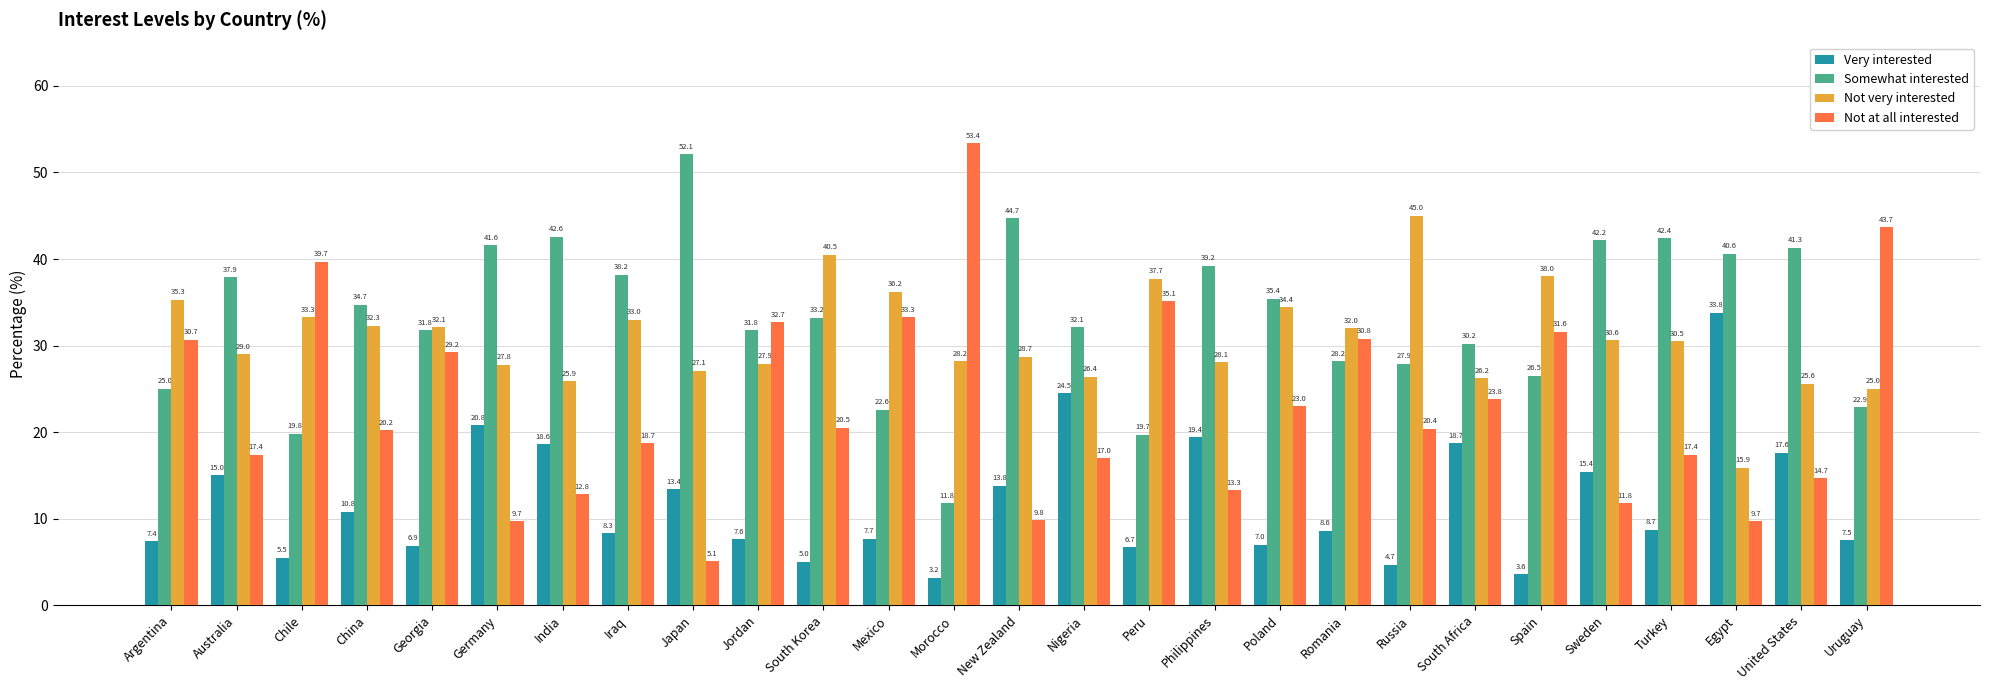

What is the label of the 13th bar from the left?

Morocco